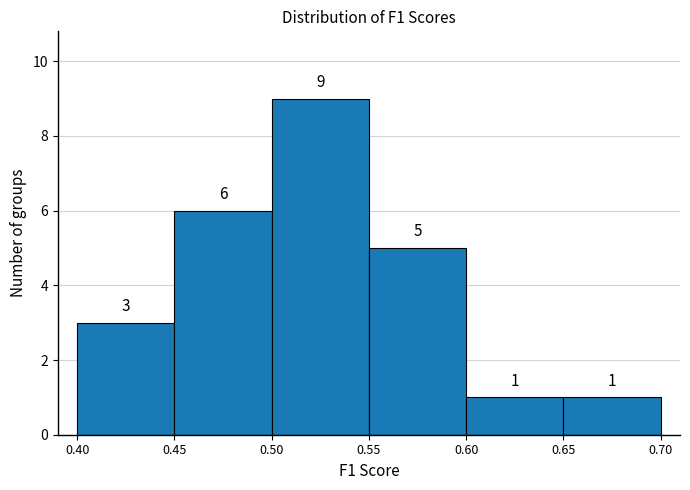

Over which range of the x-axis is the bar tallest?

0.50 to 0.55